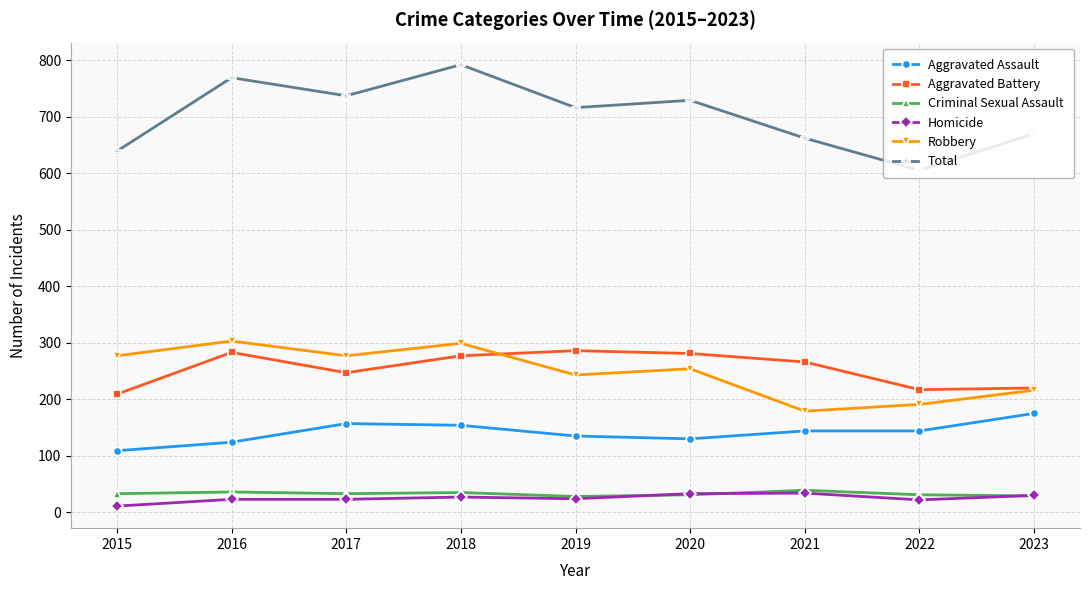

True or false: Aggravated Battery and Criminal Sexual Assault cross at least once.

False